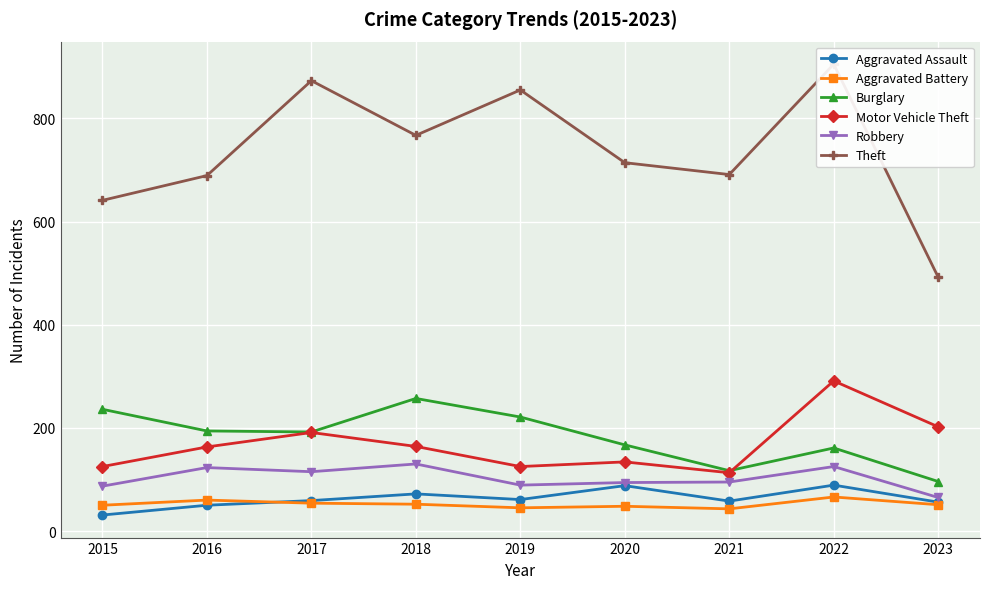

Rank the series by their maximum value, from lowest to highest.

Aggravated Battery, Aggravated Assault, Robbery, Burglary, Motor Vehicle Theft, Theft